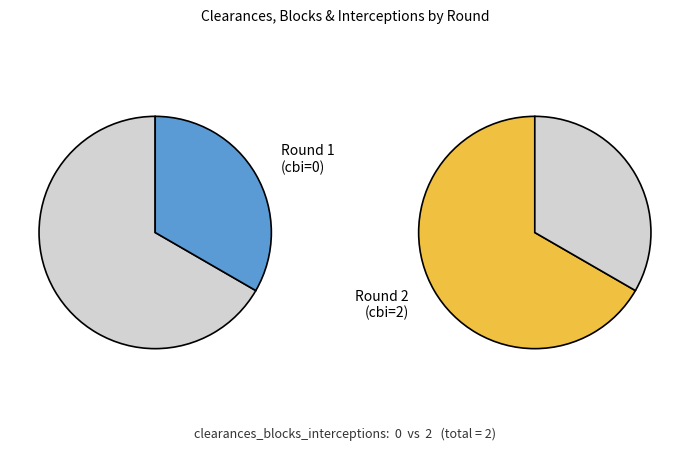

Is Round 2 (bps=4) the majority of the pie?

Yes